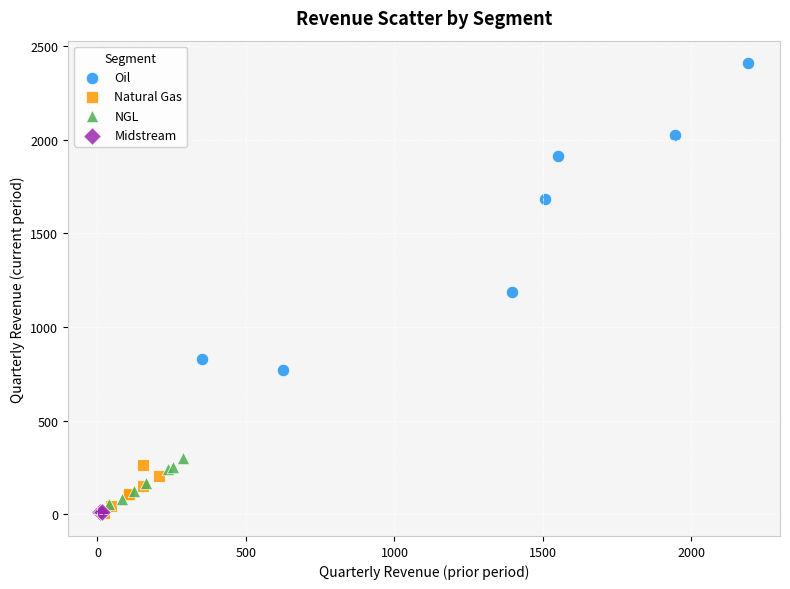

Which series reaches the maximum Y coordinate?

Oil